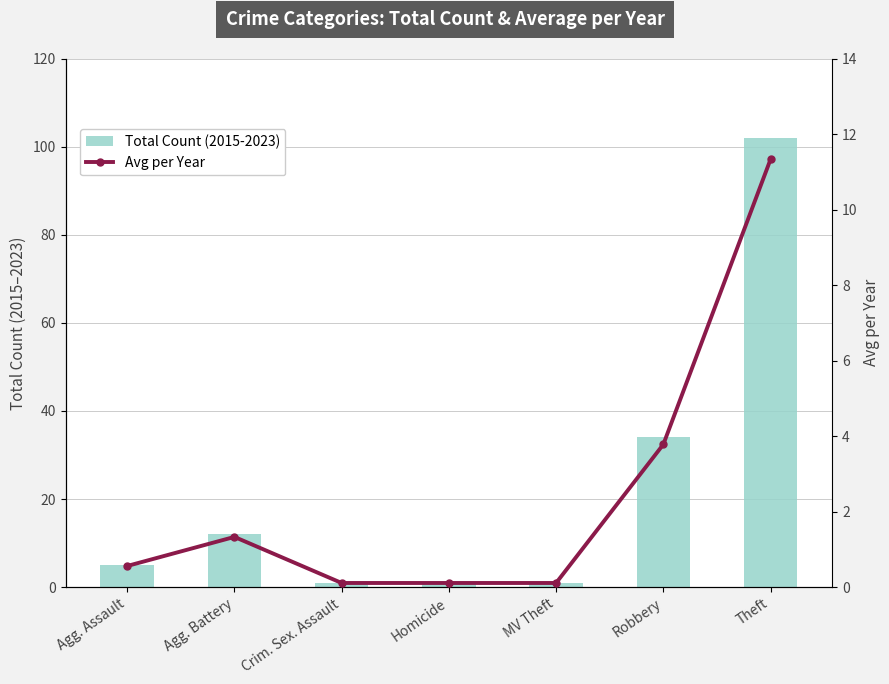

What is the total value across all series at Homicide?

1.1